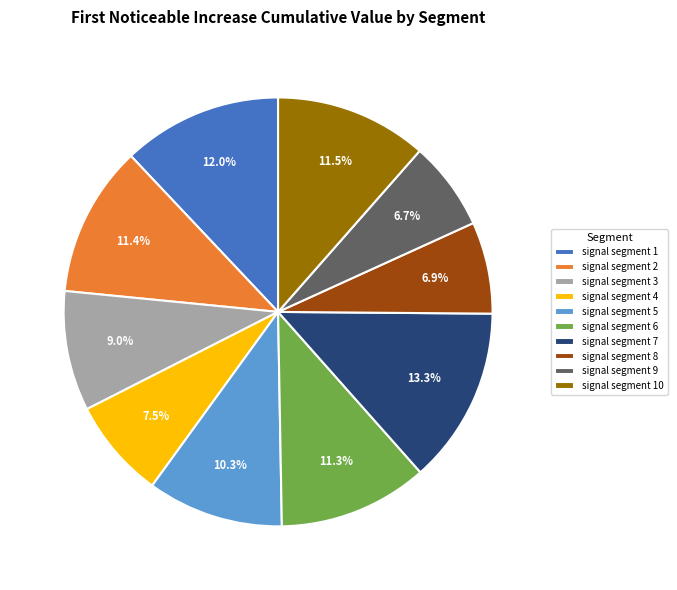

Is signal segment 3 the majority of the pie?

No